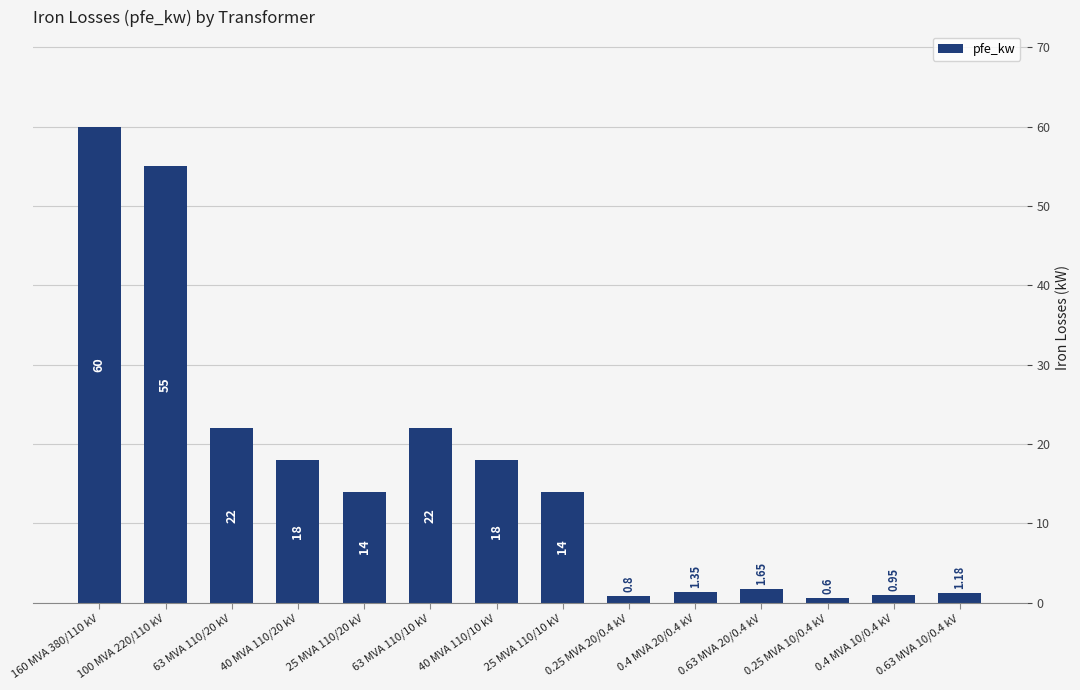

What position from the right is 40 MVA 110/10 kV?

8